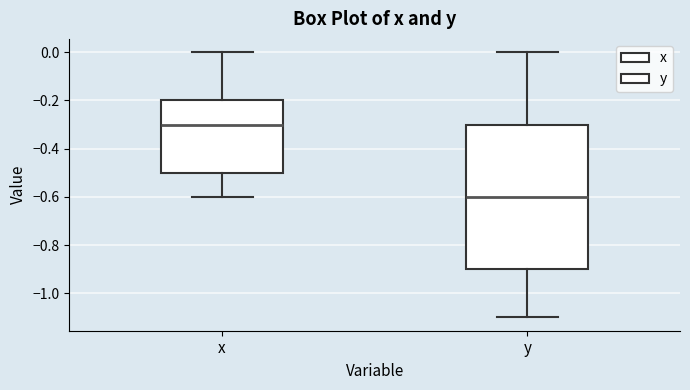

Which box has the lowest median line?

y